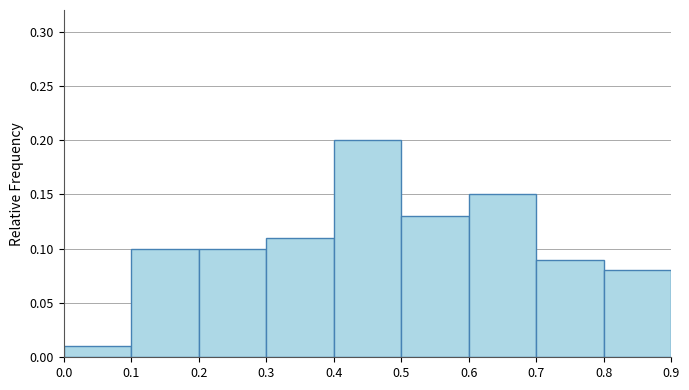

Reading left to right, transcribe this chart: for each bar, give the range it covers on the x-axis and its height. The values are not printed on the chart, so give them approximately, as read against the axis.

0.0 to 0.1: 0.01
0.1 to 0.2: 0.10
0.2 to 0.3: 0.10
0.3 to 0.4: 0.11
0.4 to 0.5: 0.20
0.5 to 0.6: 0.13
0.6 to 0.7: 0.15
0.7 to 0.8: 0.09
0.8 to 0.9: 0.08